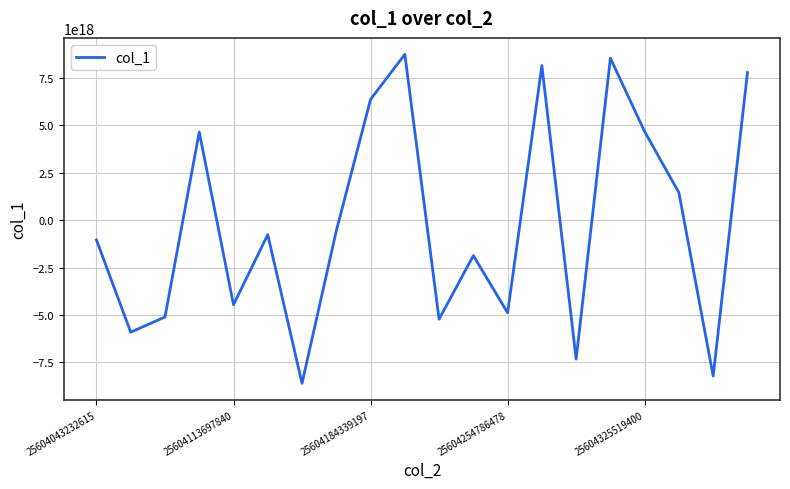

How many points are higher than both their immediate neighbors (excluding endpoints)?

6